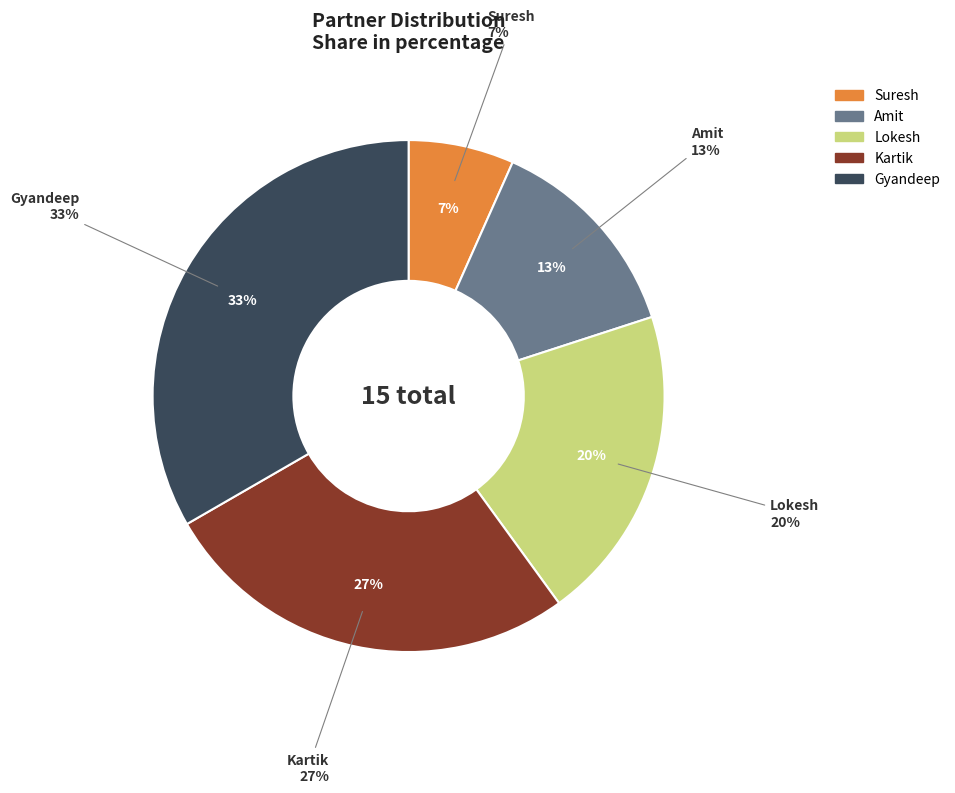

What is the change in value from Kartik to Gyandeep?

+1